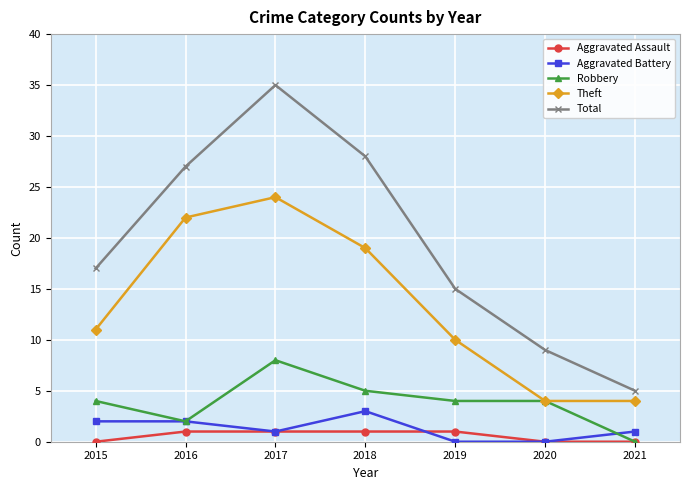

At which category is the sum across all series the highest?

2017